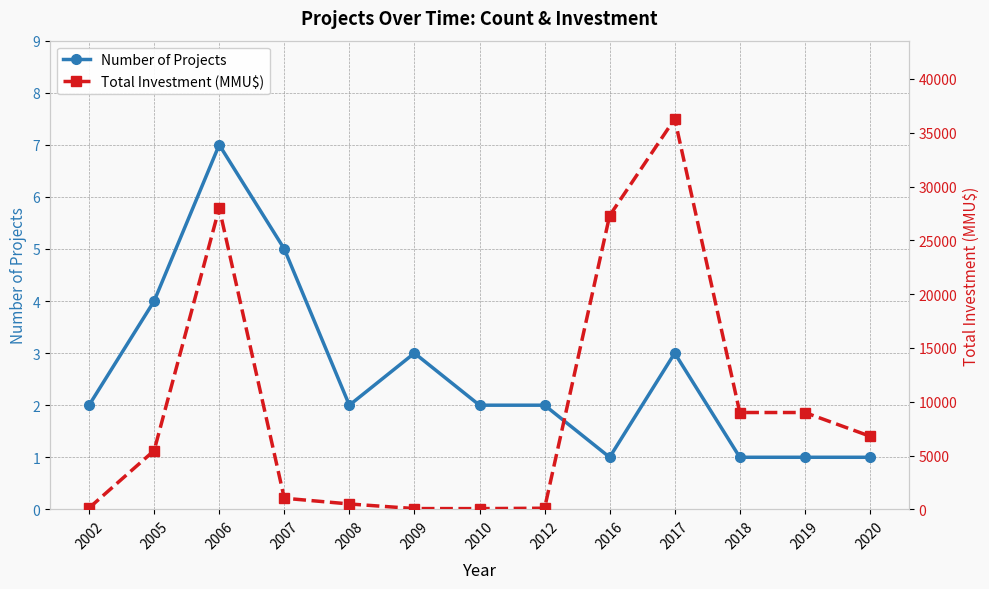

Is it true that Total Investment (MMU$) equals 62416 at 2017?

False